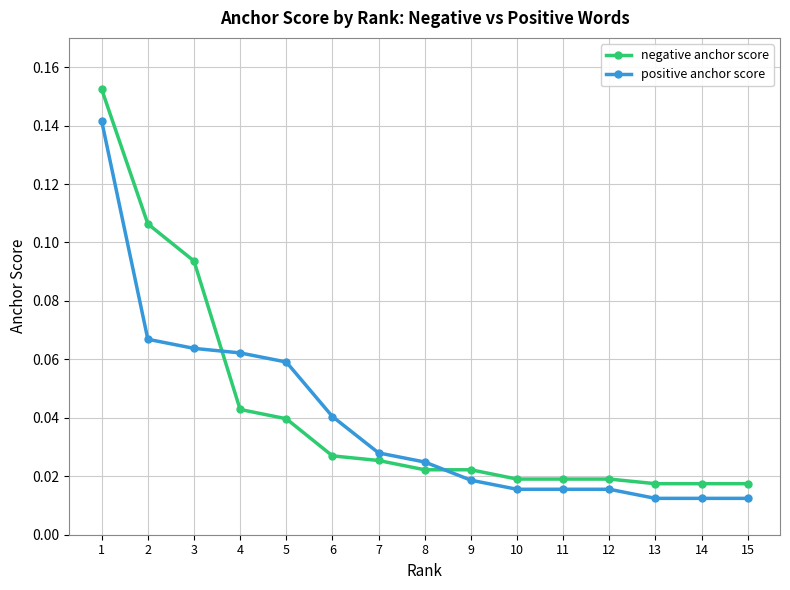

List the series in order of their peak value, highest first.

negative anchor score, positive anchor score